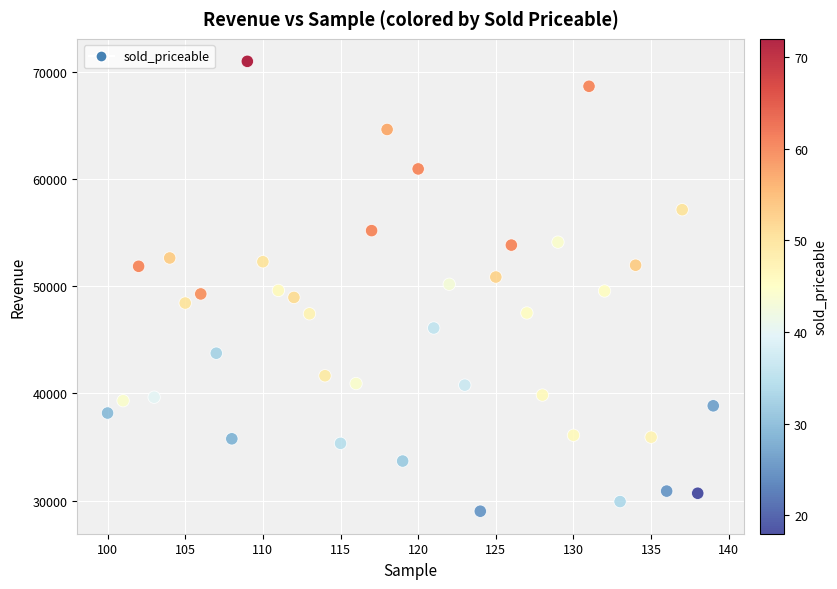

What is the range of X values (max minus min)?

39